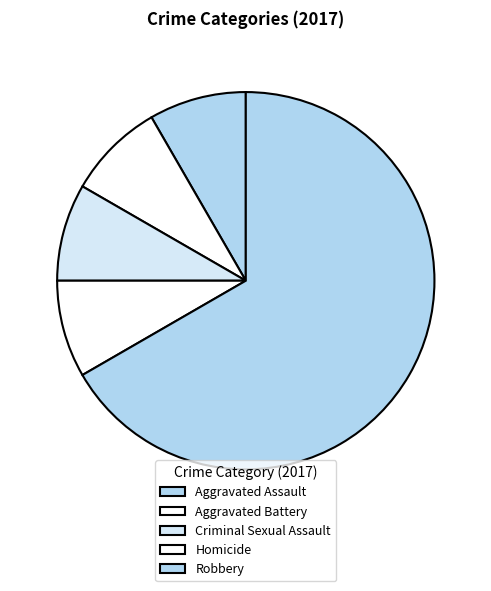

How many slices are in this pie chart?

5